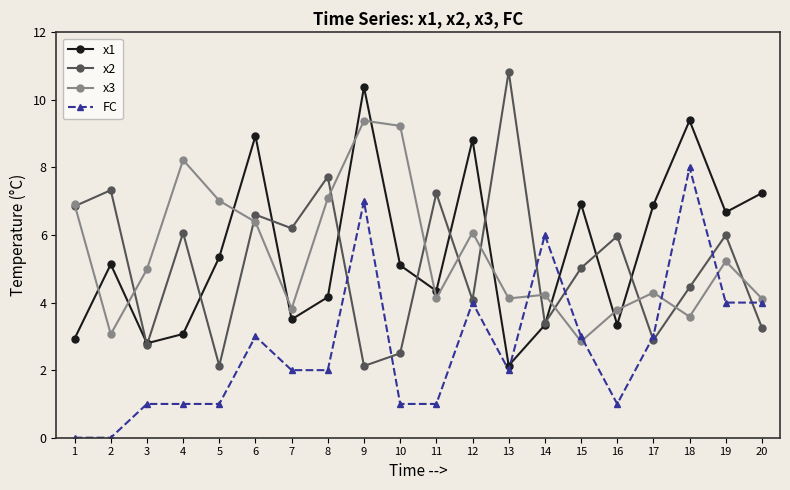

List the series in order of their peak value, lowest first.

FC, x3, x1, x2